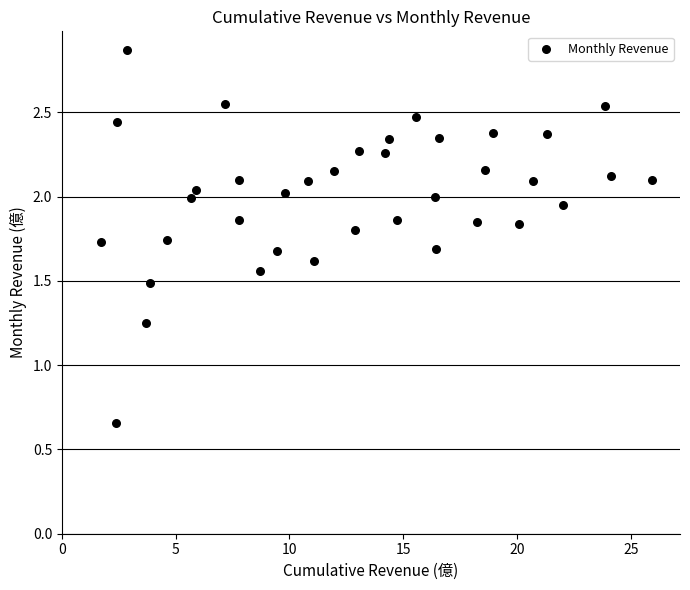

What is the range of X values (max minus min)?

24.2